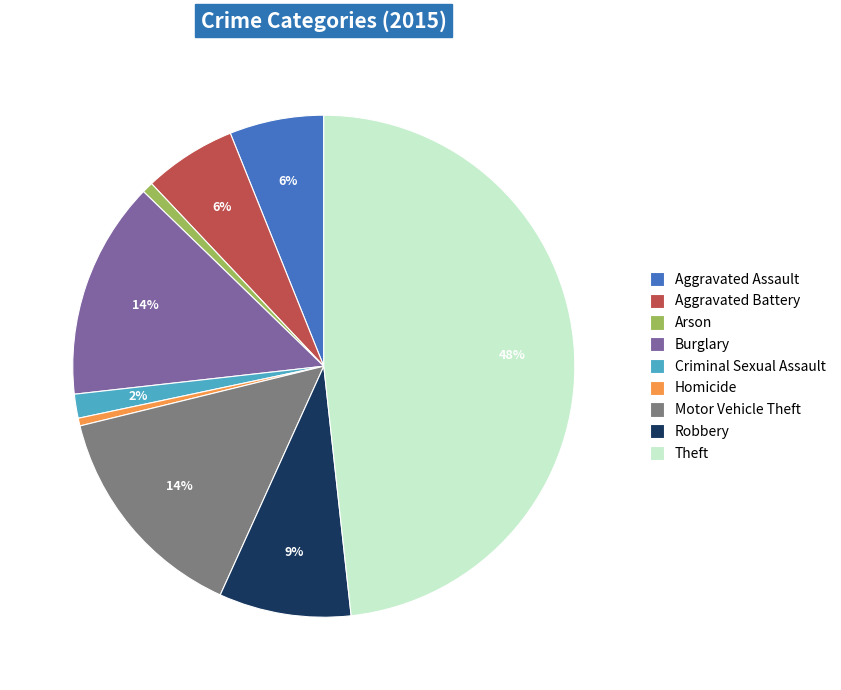

To the nearest percent, what portion does Criminal Sexual Assault represent?

2%